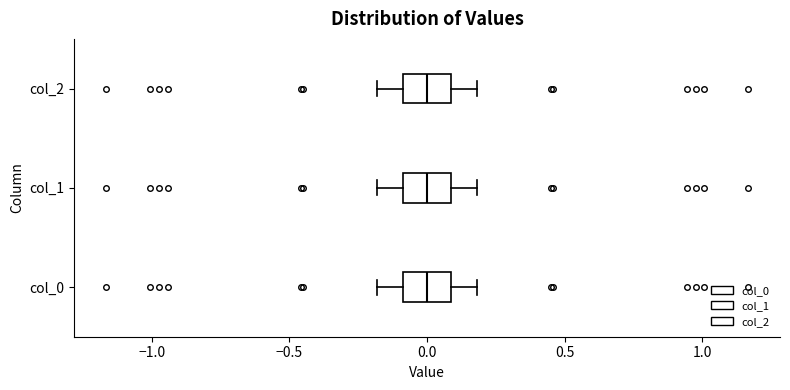

Reading bottom to top, read every box against the x-axis: the position of its median line, the range the box covers, and the ends of its whiskers. The values are not printed on the chart, so give them approximately, as read against the axis.

col_0: median 0.0, box -0.1 to 0.1, whiskers -0.2 to 0.2
col_1: median 0.0, box -0.1 to 0.1, whiskers -0.2 to 0.2
col_2: median 0.0, box -0.1 to 0.1, whiskers -0.2 to 0.2